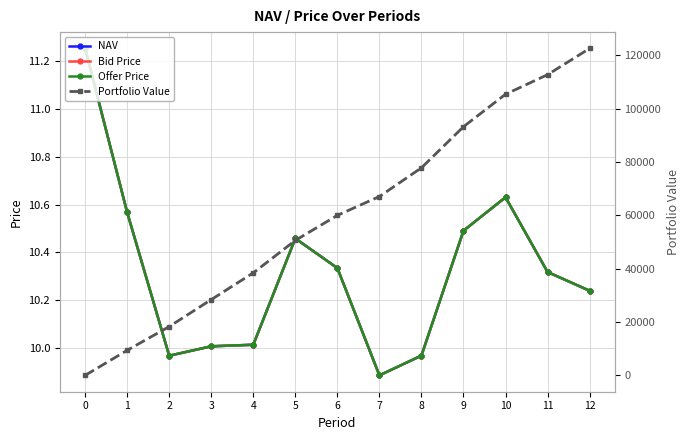

Reading right to left, what are all the values shown in this chart?

NAV: 12=10.2	11=10.3	10=10.6	9=10.5	8=10.0	7=9.9	6=10.3	5=10.5	4=10.0	3=10.0	2=10.0	1=10.6	0=11.3
Bid Price: 12=10.2	11=10.3	10=10.6	9=10.5	8=10.0	7=9.9	6=10.3	5=10.5	4=10.0	3=10.0	2=10.0	1=10.6	0=11.3
Offer Price: 12=10.2	11=10.3	10=10.6	9=10.5	8=10.0	7=9.9	6=10.3	5=10.5	4=10.0	3=10.0	2=10.0	1=10.6	0=11.3
Portfolio Value: 12=122511.7	11=112687.5	10=105345.9	9=93196.3	8=77785.2	7=67028.8	6=59967.4	5=50578.6	4=38424.6	3=28399.7	2=18287.8	1=9389.7	0=0.0